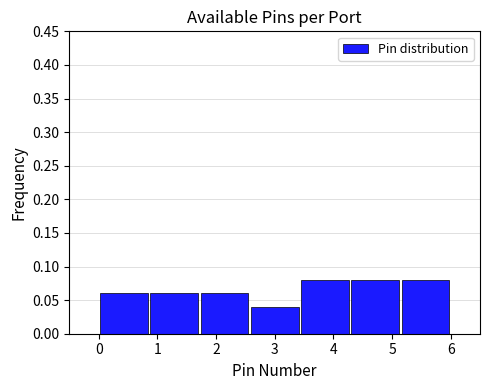

What is the height of the bar covering 0.0 to 0.9 on the x-axis? Neither the bar edges nor the heights are printed on the chart, so give them approximately, as read against the axes.

0.06